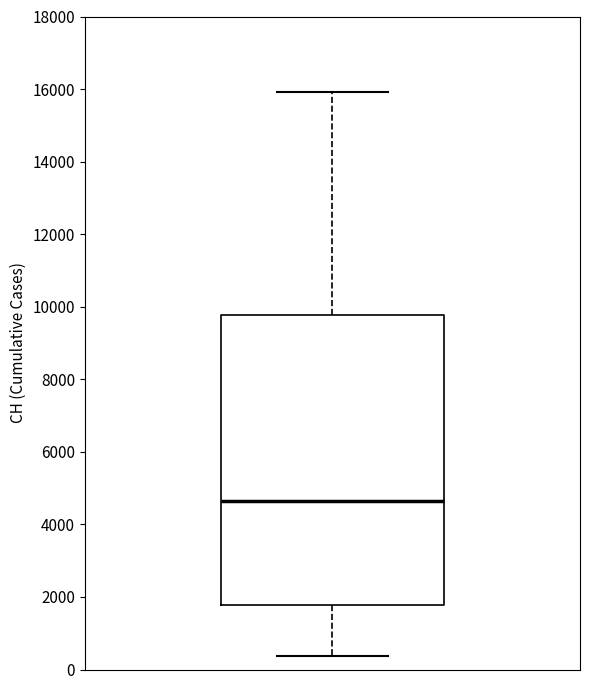

Transcribe this box plot: give where the median line is, the range the box spans, and where the two whiskers end, as read against the y-axis. The values are not printed on the chart, so give them approximately, as read against the axis.

median 4600, box 1800 to 9800, whiskers 400 to 16000